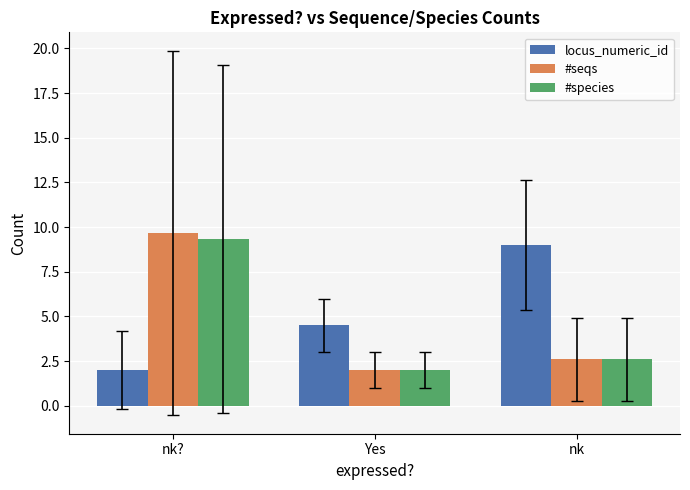

How many categories are shown in the chart?

3